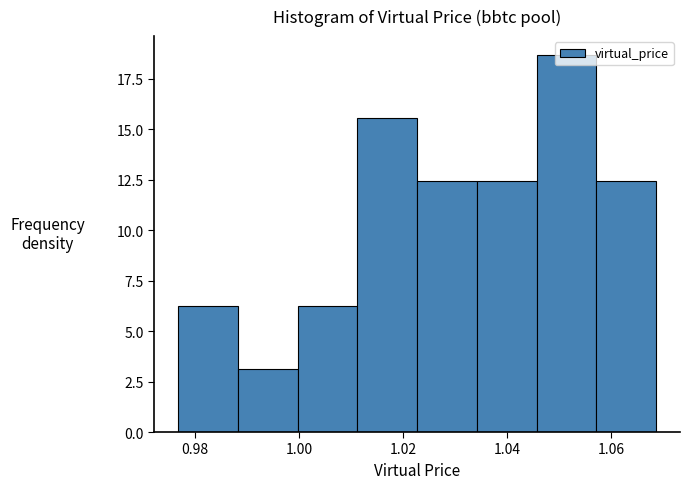

Reading left to right, transcribe this chart: for each bar, give the range it covers on the x-axis and its height. Neither the bar edges nor the heights are printed on the chart, so give them approximately, as read against the axes.

0.976 to 0.988: 6.0
0.988 to 1.000: 3.0
1.000 to 1.012: 6.0
1.012 to 1.022: 15.5
1.022 to 1.034: 12.5
1.034 to 1.046: 12.5
1.046 to 1.058: 18.5
1.058 to 1.068: 12.5